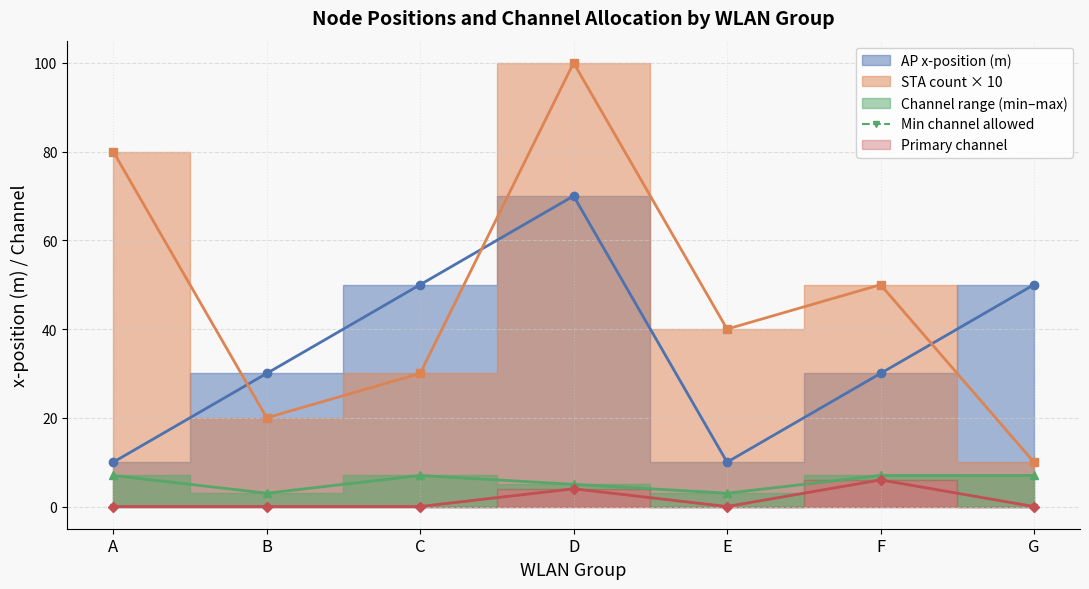

The value of Min channel allowed at F is 6. True or false?

True